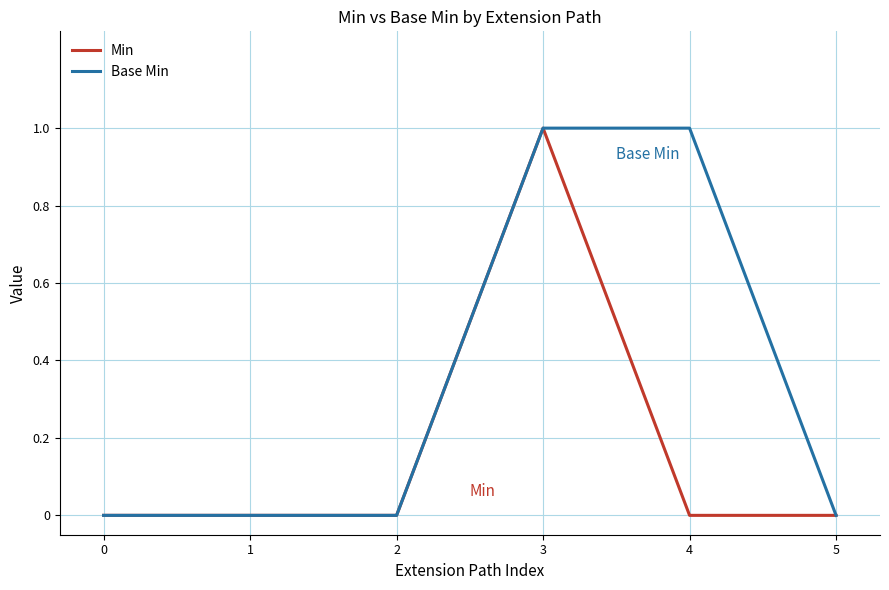

Reading left to right, transcribe all the data shown in this chart.

Min: 0=0	1=0	2=0	3=1	4=0	5=0
Base Min: 0=0	1=0	2=0	3=1	4=1	5=0